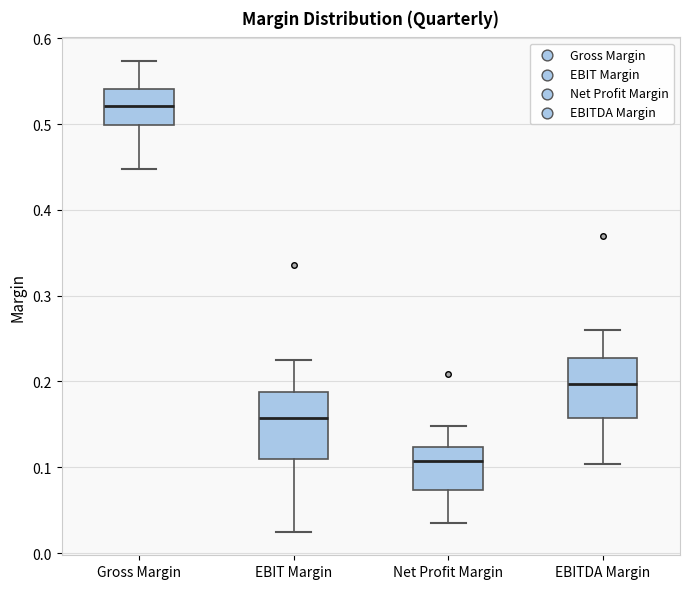

Reading left to right, read every box against the y-axis: the position of its median line, the range the box covers, and the ends of its whiskers. The values are not printed on the chart, so give them approximately, as read against the axis.

Gross Margin: median 0.52, box 0.50 to 0.54, whiskers 0.45 to 0.57
EBIT Margin: median 0.16, box 0.11 to 0.19, whiskers 0.02 to 0.22
Net Profit Margin: median 0.11, box 0.07 to 0.12, whiskers 0.04 to 0.15
EBITDA Margin: median 0.20, box 0.16 to 0.23, whiskers 0.10 to 0.26